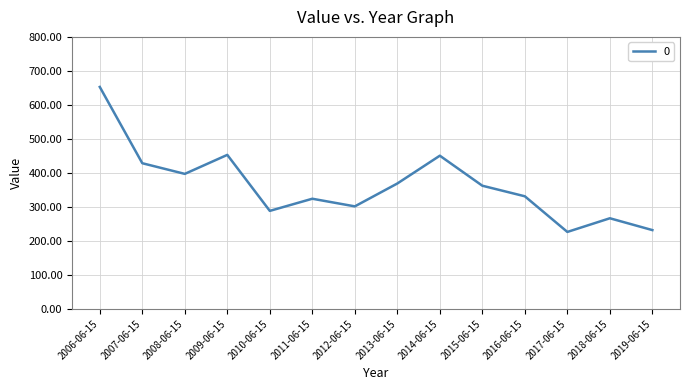

Is it true that the value at 2007-06-15 is 723.5?

False